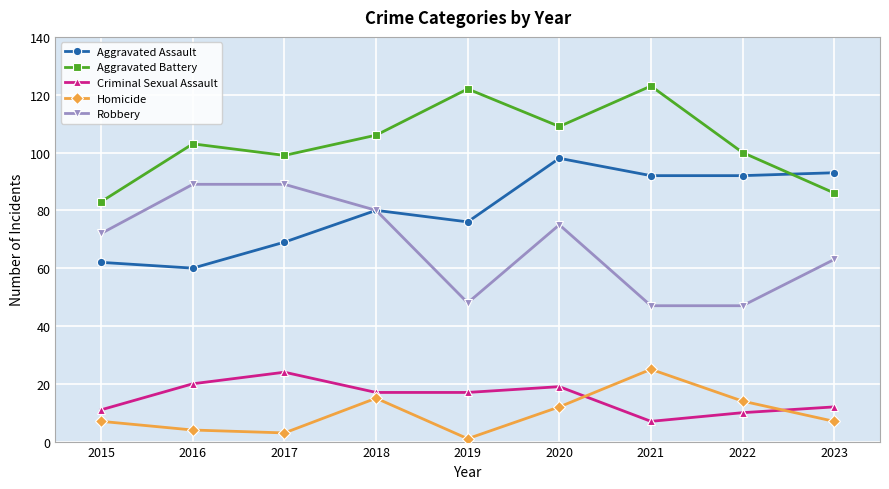

The Aggravated Assault series shows 69 at 2017. True or false?

True